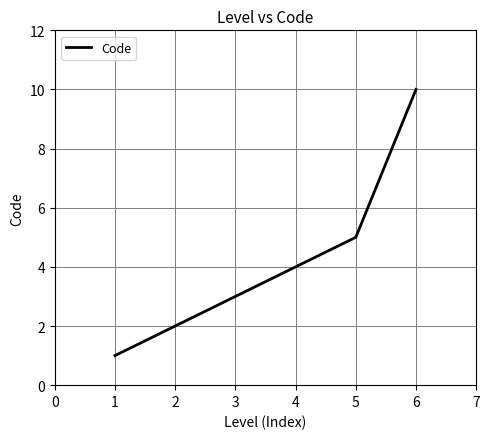

What is the change in value from 2 to 4?

+2